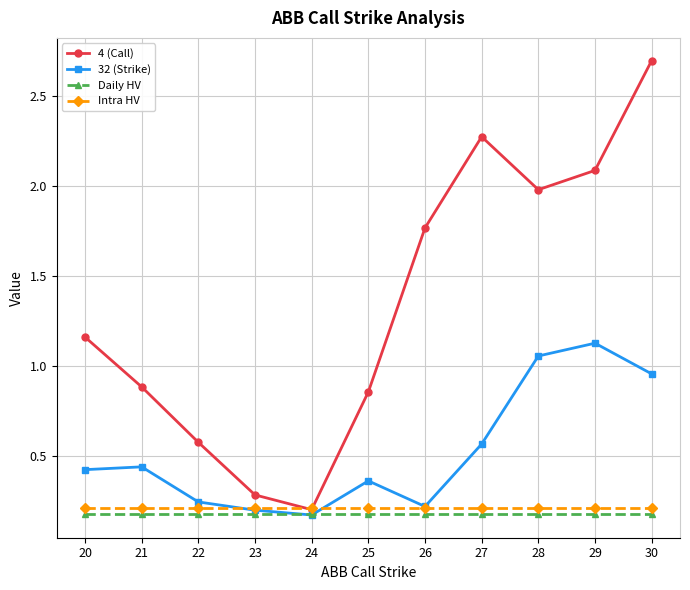

Which category has the lowest value in the 4 (Call) series?

24